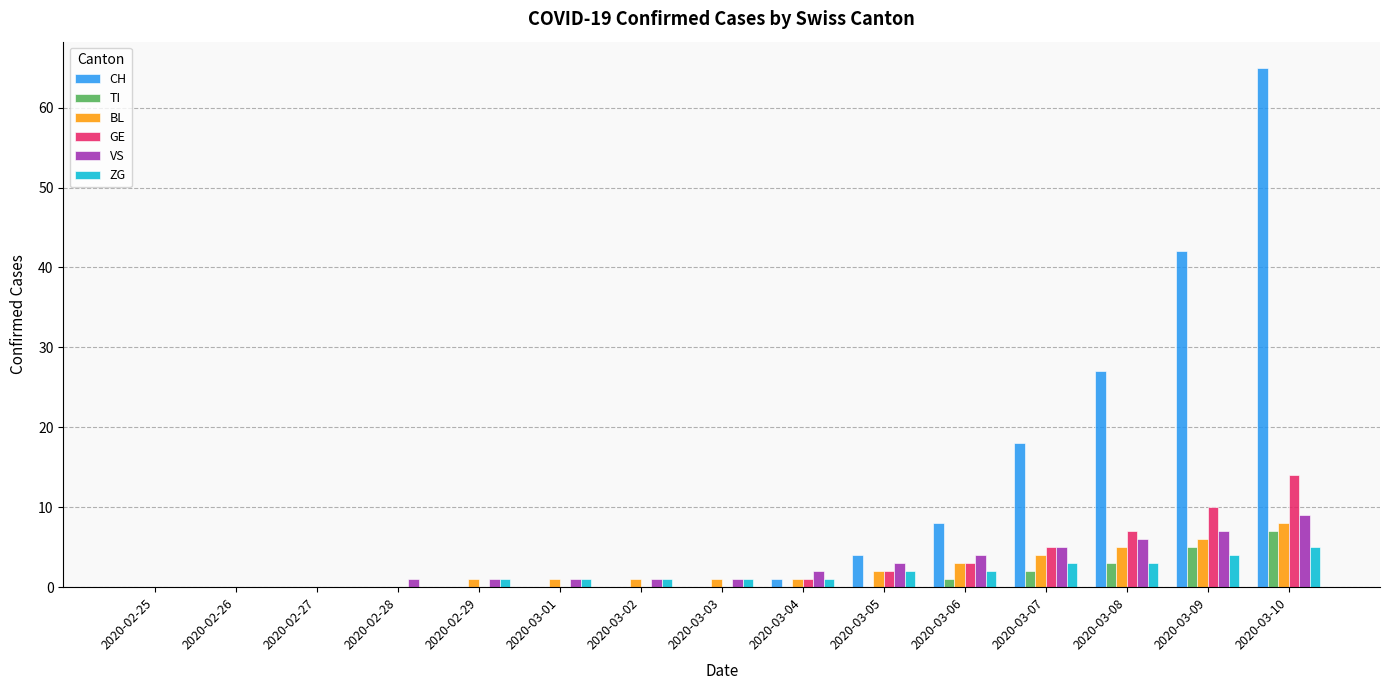

Which series has the widest spread of values?

CH